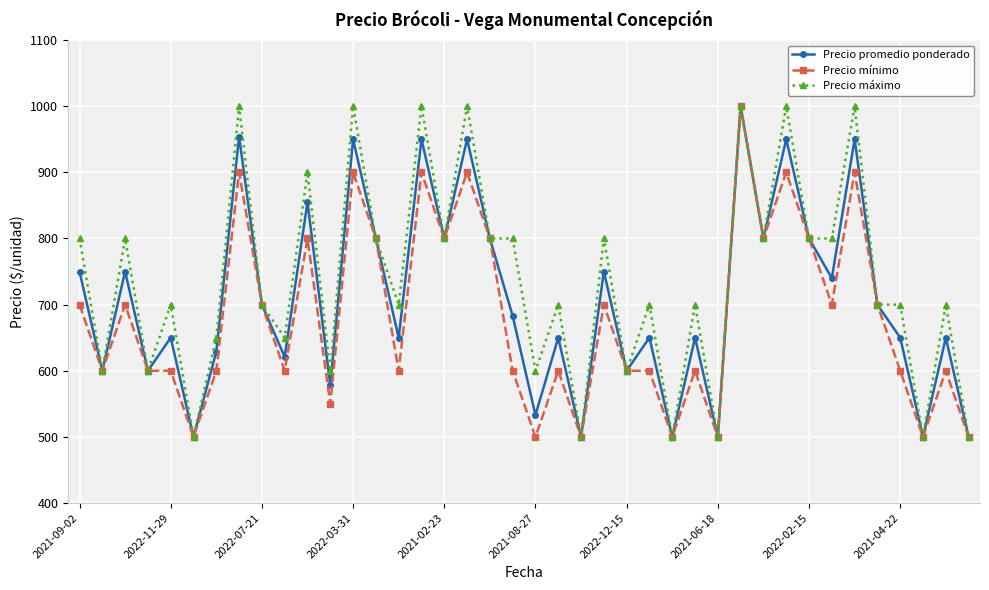

Which series has the largest total across all categories?

Precio máximo